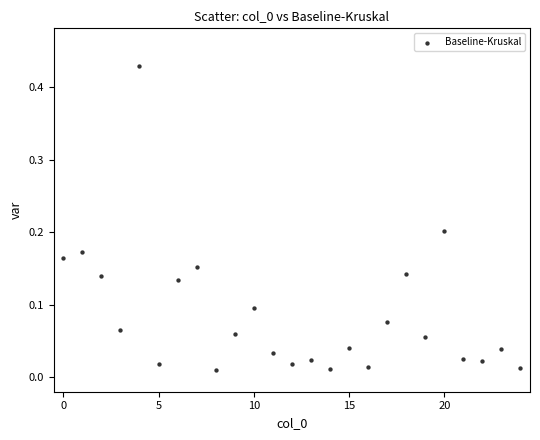

How many points are shown in the scatter plot?

25